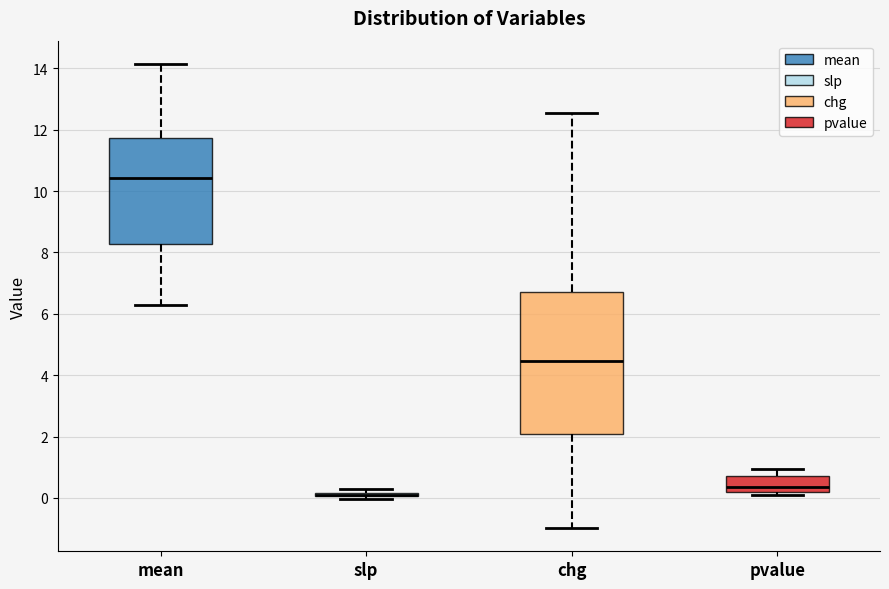

Where does the median line of the box for chg sit on the y-axis? The values are not printed on the chart, so give them approximately, as read against the axis.

4.4